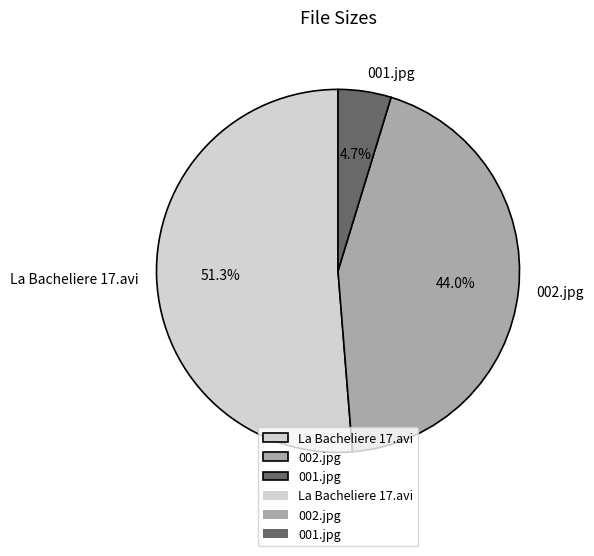

What is the majority slice?

La Bacheliere 17.avi